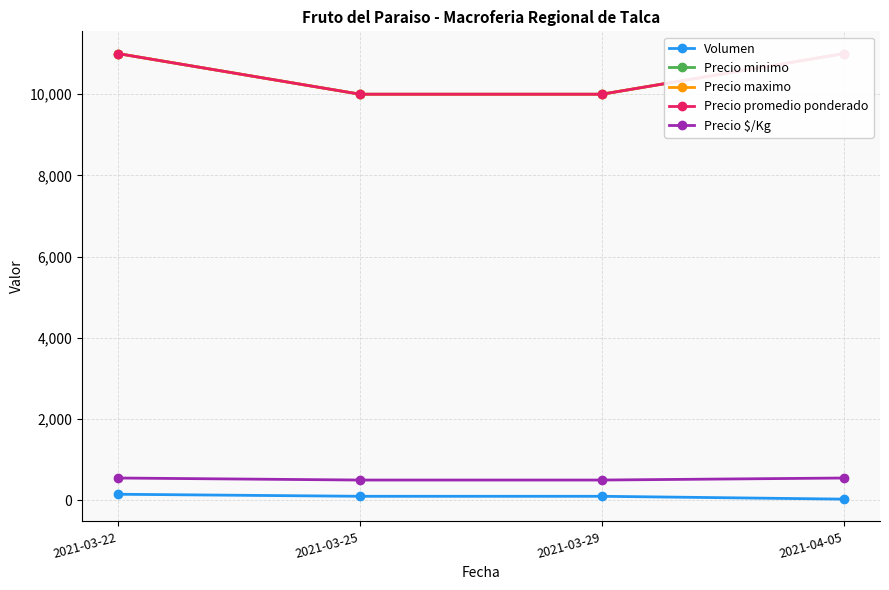

Reading left to right, extract all data points from this chart.

Volumen: 2021-03-22=150	2021-03-25=100	2021-03-29=100	2021-04-05=30
Precio minimo: 2021-03-22=11000	2021-03-25=10000	2021-03-29=10000	2021-04-05=11000
Precio maximo: 2021-03-22=11000	2021-03-25=10000	2021-03-29=10000	2021-04-05=11000
Precio promedio ponderado: 2021-03-22=11000	2021-03-25=10000	2021-03-29=10000	2021-04-05=11000
Precio $/Kg: 2021-03-22=550	2021-03-25=500	2021-03-29=500	2021-04-05=550